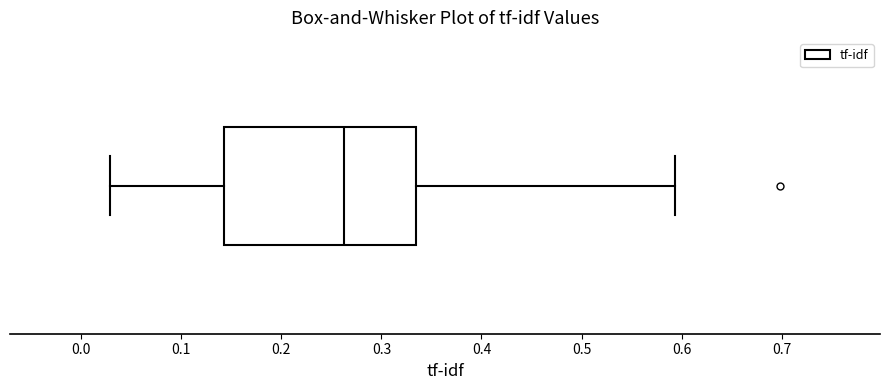

Where does the right whisker of the box end on the x-axis? The values are not printed on the chart, so give them approximately, as read against the axis.

0.59